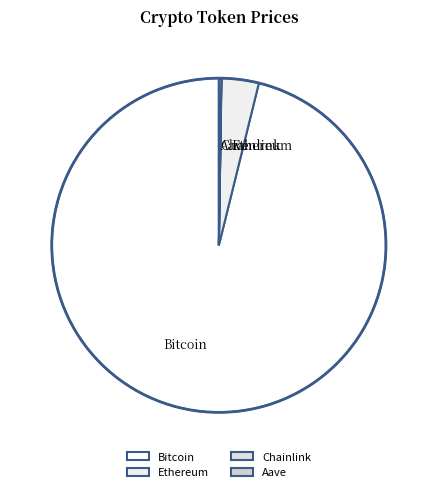

Which slice is the largest?

Bitcoin